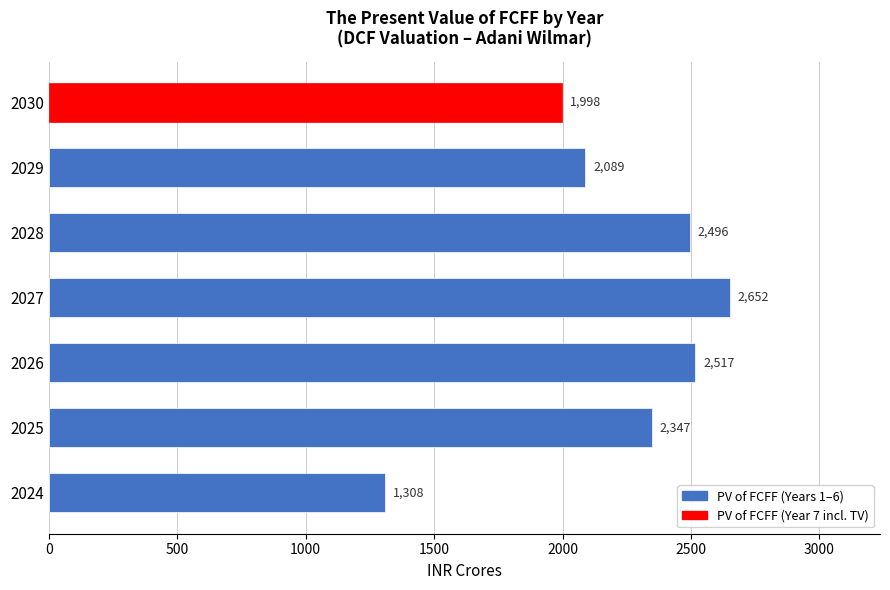

Rank the categories by value from highest to lowest.

2027, 2026, 2028, 2025, 2029, 2030, 2024